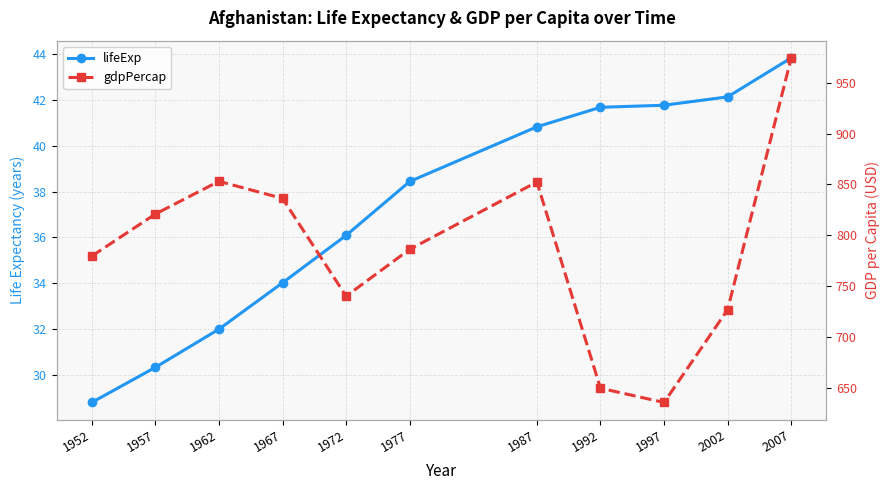

Reading left to right, list all the values displayed in this chart.

lifeExp: 1952=28.8	1957=30.3	1962=32.0	1967=34.0	1972=36.1	1977=38.4	1987=40.8	1992=41.7	1997=41.8	2002=42.1	2007=43.8
gdpPercap: 1952=779.4	1957=820.9	1962=853.1	1967=836.2	1972=740.0	1977=786.1	1987=852.4	1992=649.3	1997=635.3	2002=726.7	2007=974.6